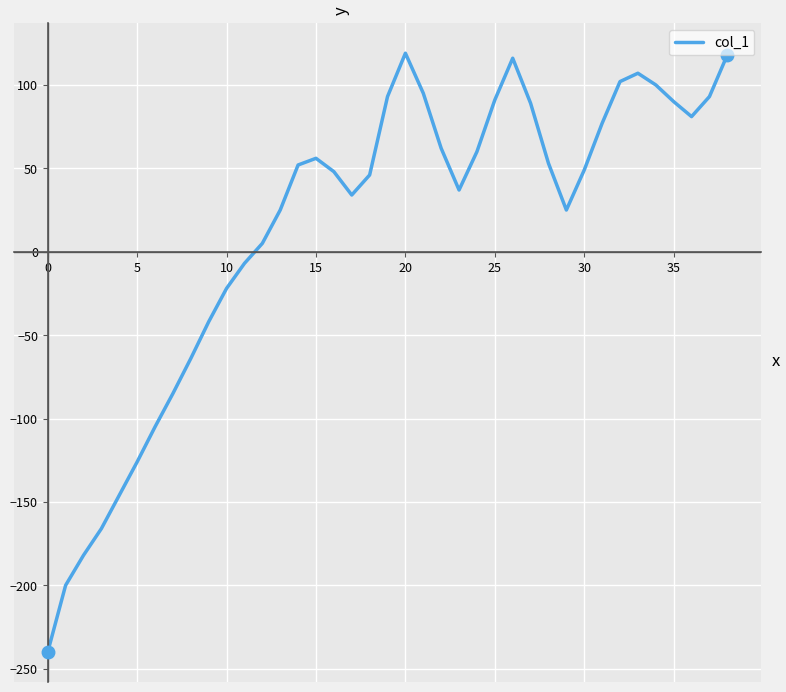

What is the minimum value shown in the chart?

-240